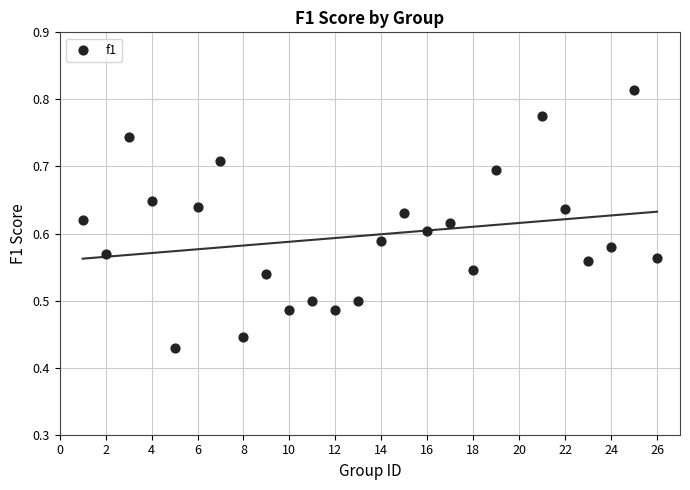

What is the range of X values (max minus min)?

25.0